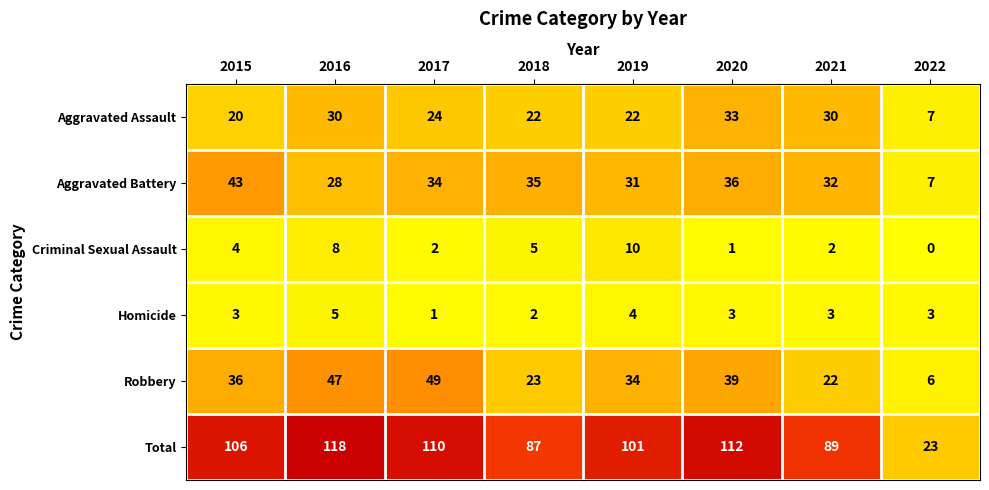

Which series has the widest spread of values?

Total